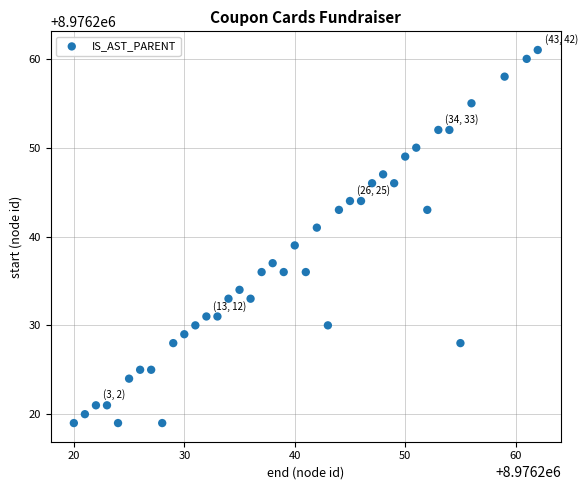

What is the range of X values (max minus min)?

42